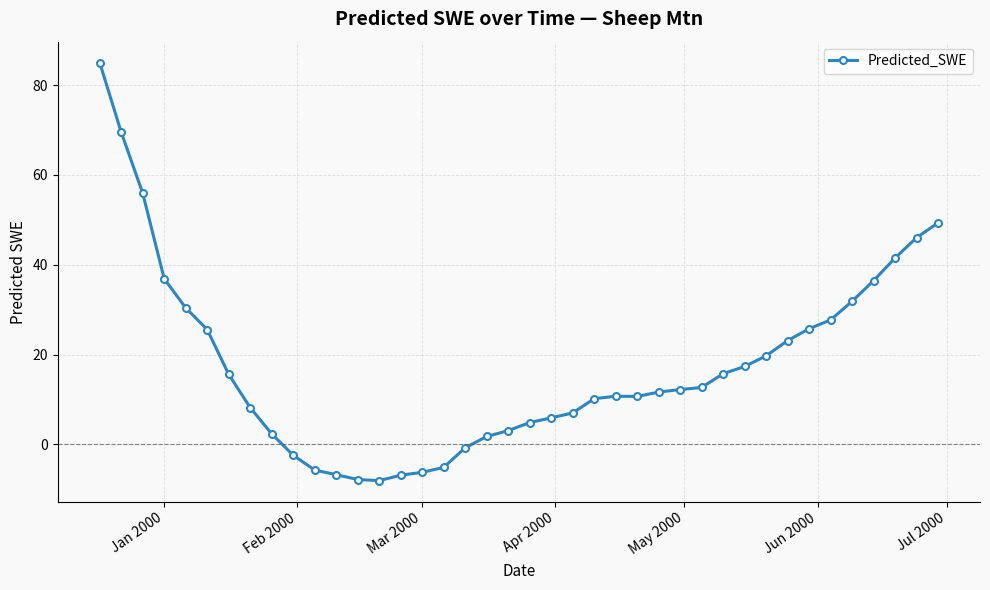

What is the value of the 31st point from the left?

17.4